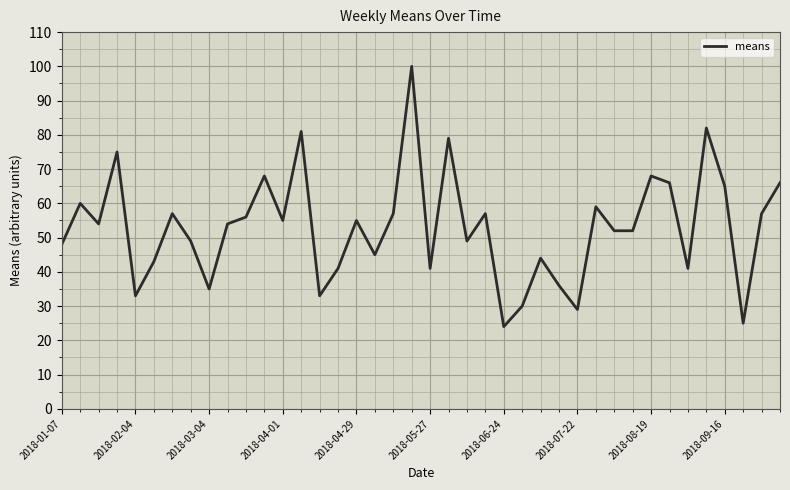

What is the maximum value shown in the chart?

100